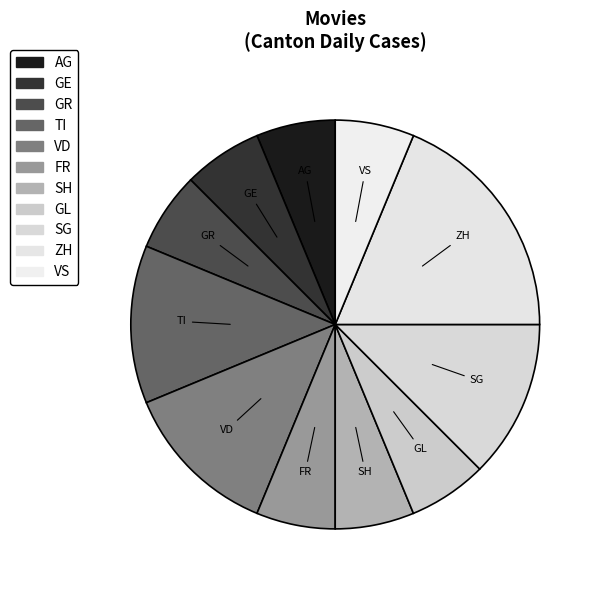

How many slices are in this pie chart?

11